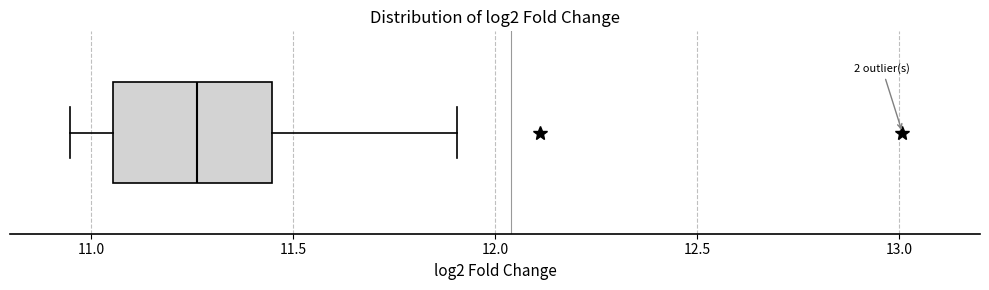

Read this box plot against the x-axis: the position of the median line, the range covered by the box, and the ends of both whiskers. The values are not printed on the chart, so give them approximately, as read against the axis.

median 11.25, box 11.05 to 11.45, whiskers 10.95 to 11.90